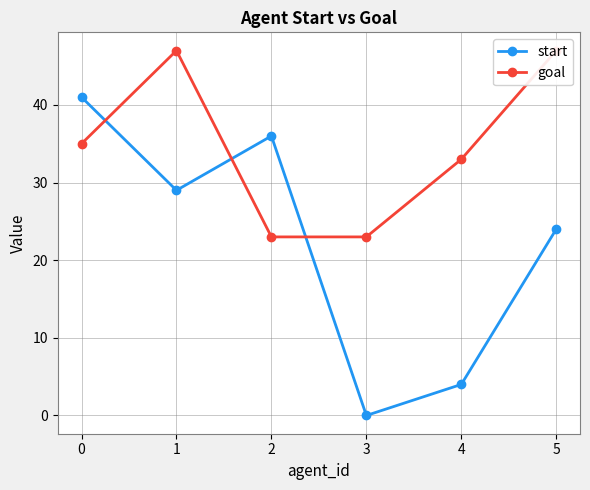

After their last crossing, which series has the higher values: start or goal?

goal